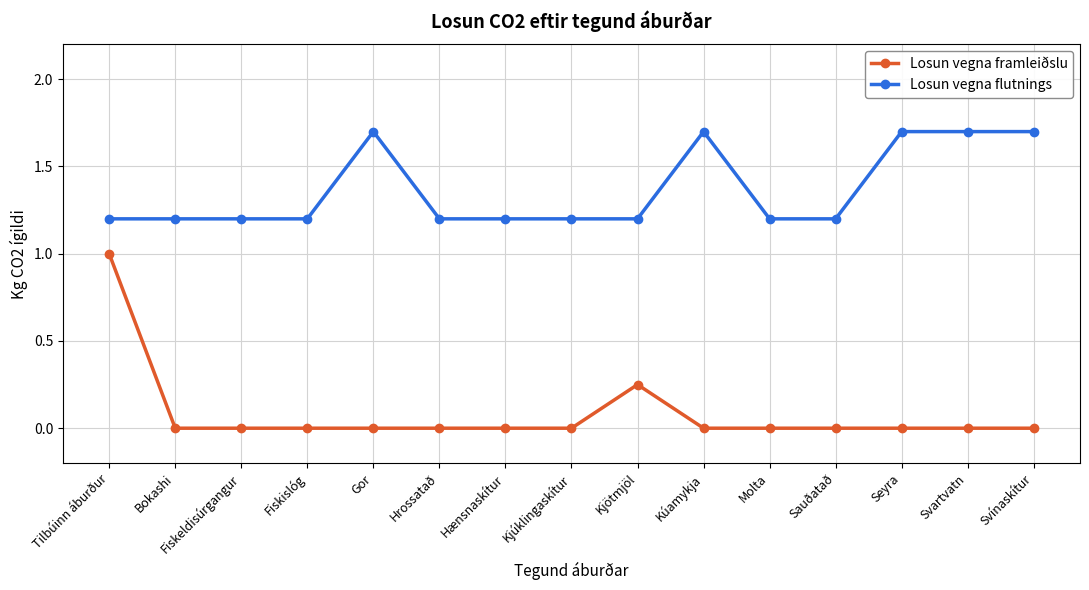

Which series has the largest total across all categories?

Losun vegna flutnings